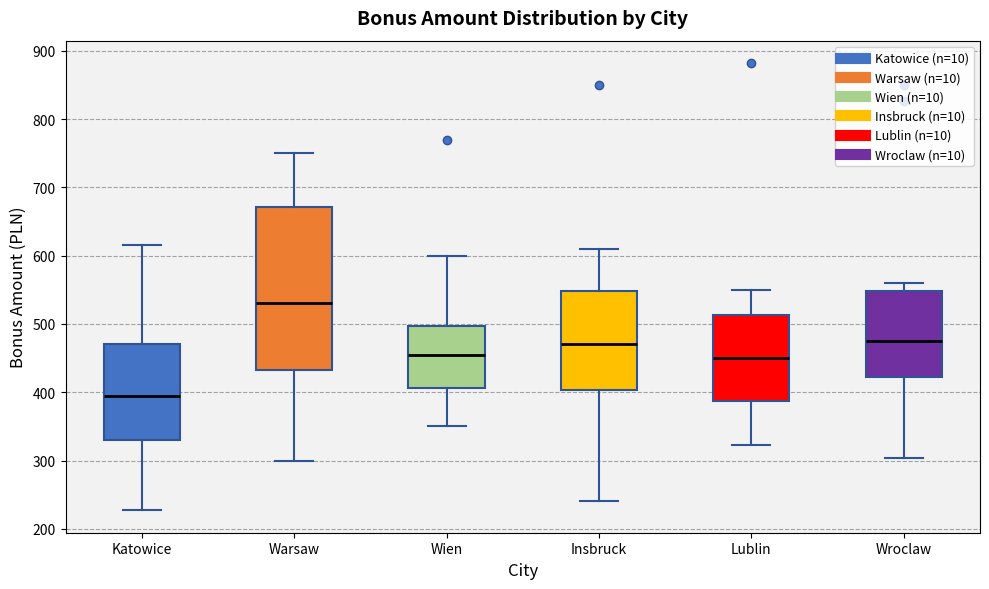

Reading left to right, read every box against the y-axis: the position of its median line, the range the box covers, and the ends of its whiskers. The values are not printed on the chart, so give them approximately, as read against the axis.

Katowice: median 400, box 330 to 470, whiskers 230 to 620
Warsaw: median 530, box 430 to 670, whiskers 300 to 750
Wien: median 460, box 410 to 500, whiskers 350 to 600
Insbruck: median 470, box 400 to 550, whiskers 240 to 610
Lublin: median 450, box 390 to 510, whiskers 320 to 550
Wroclaw: median 480, box 420 to 550, whiskers 300 to 560